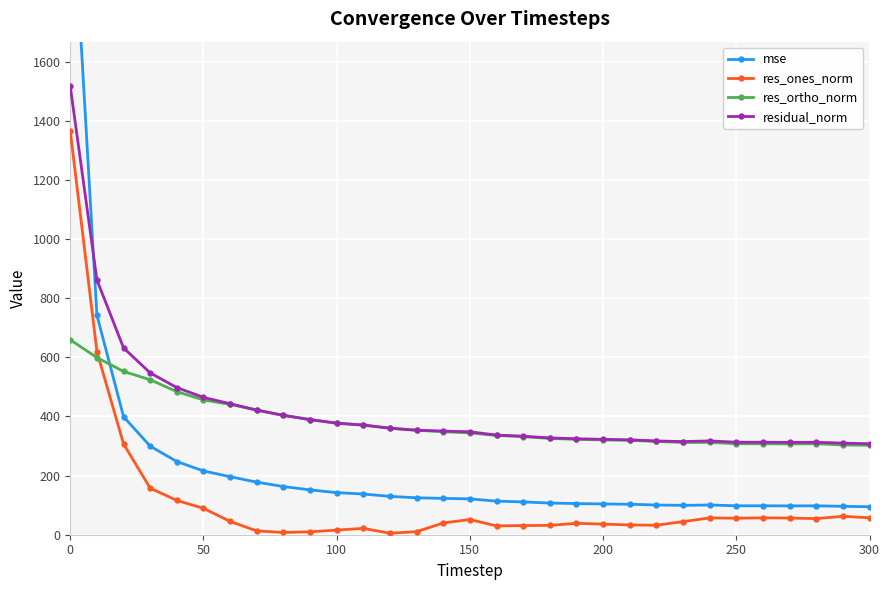

What is the value of the residual_norm point at the 27th from the left?

312.8